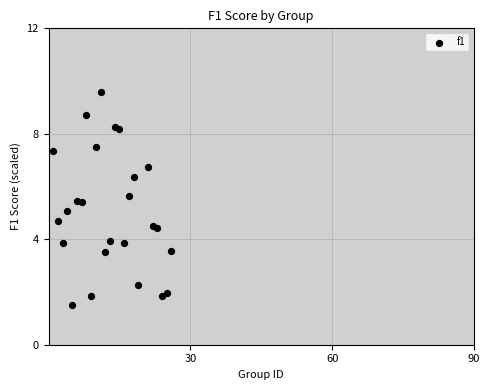

What is the range of X values (max minus min)?

25.0